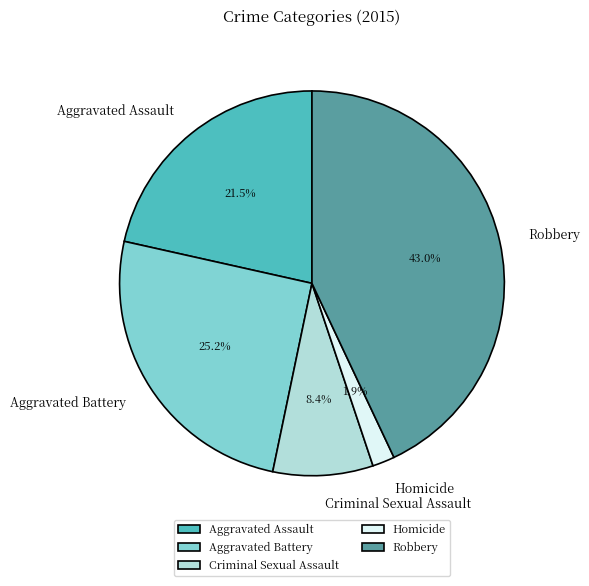

Count the number of slices in the pie.

5